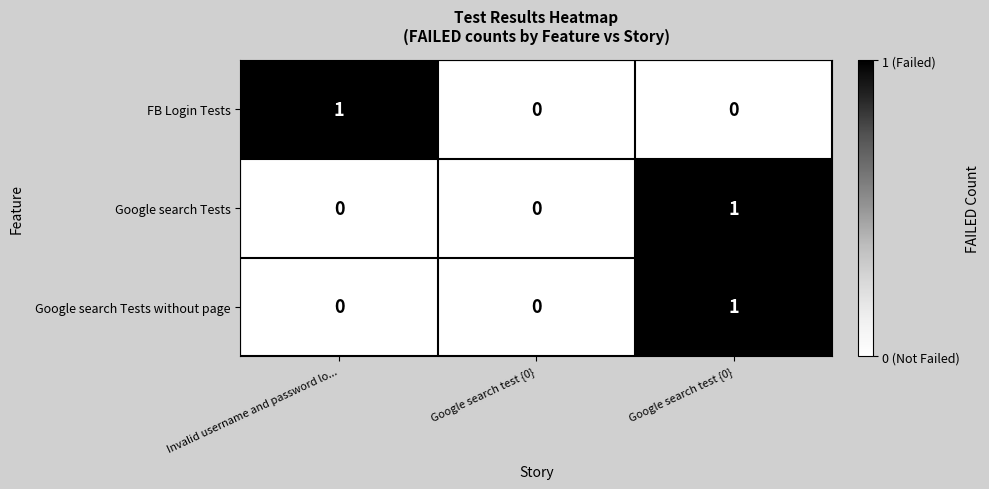

How many values in the Google search Tests series exceed 0?

1